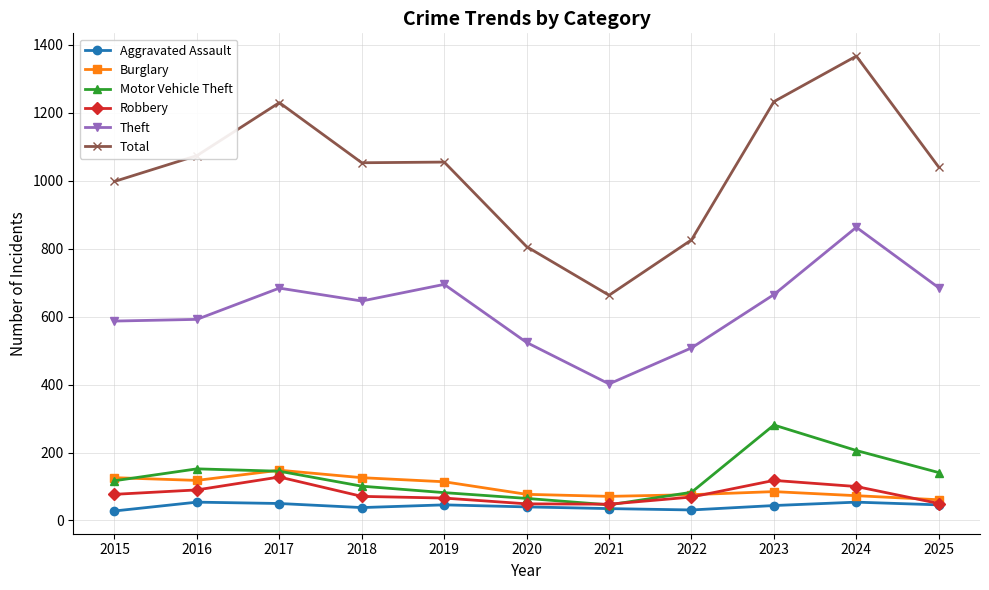

True or false: Aggravated Assault and Theft cross at least once.

False